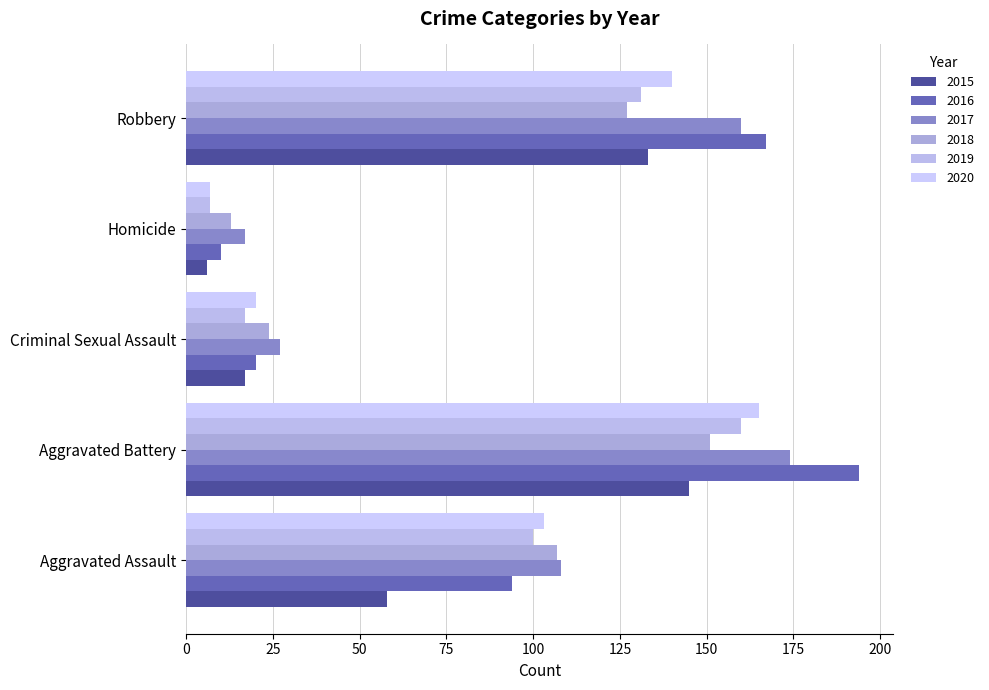

Which label corresponds to the smallest value in the chart?

Homicide